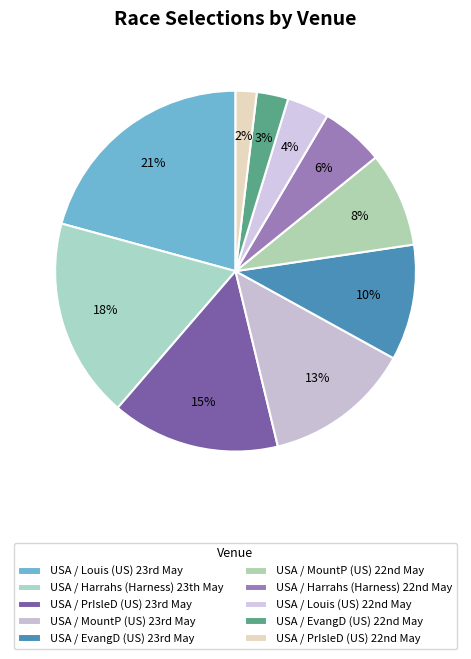

To the nearest percent, what is the average slice percentage?

10%